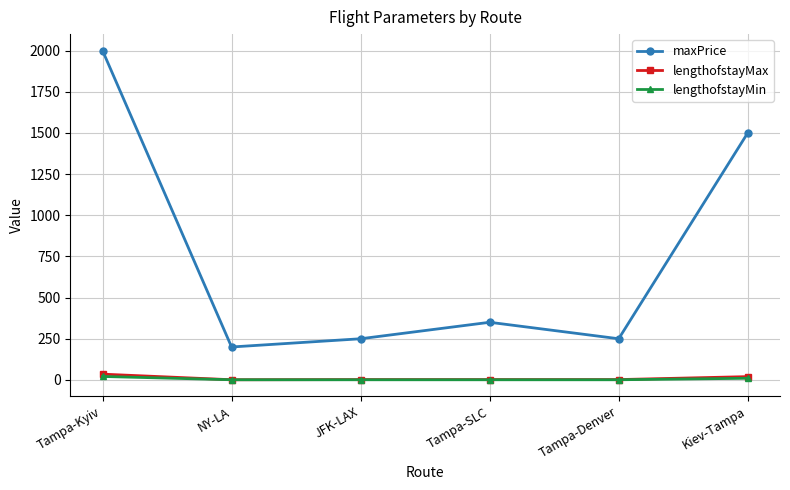

What is the label of the 1st point from the left?

Tampa-Kyiv